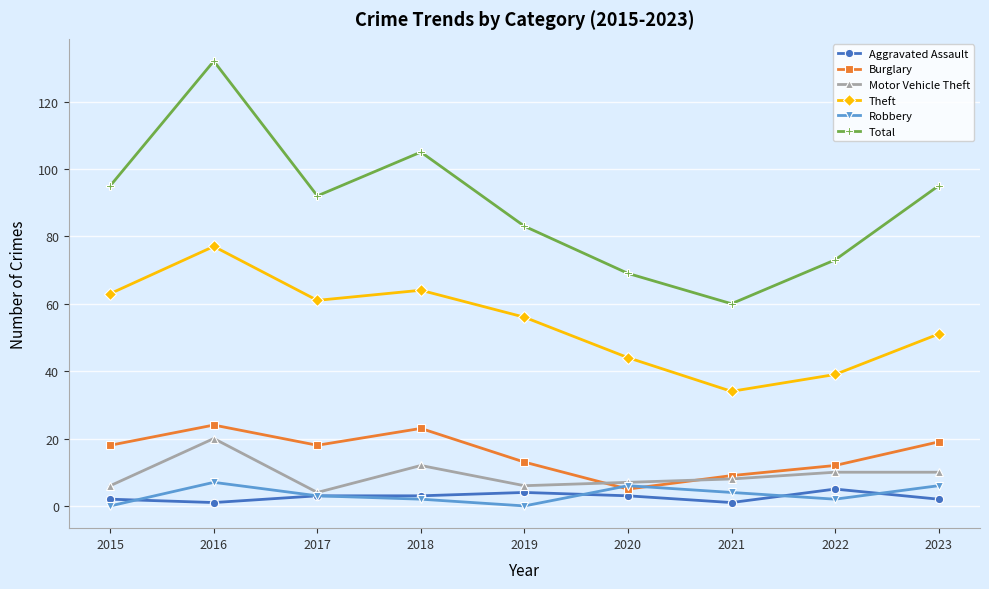

At which category does Robbery reach its first local peak?

2016